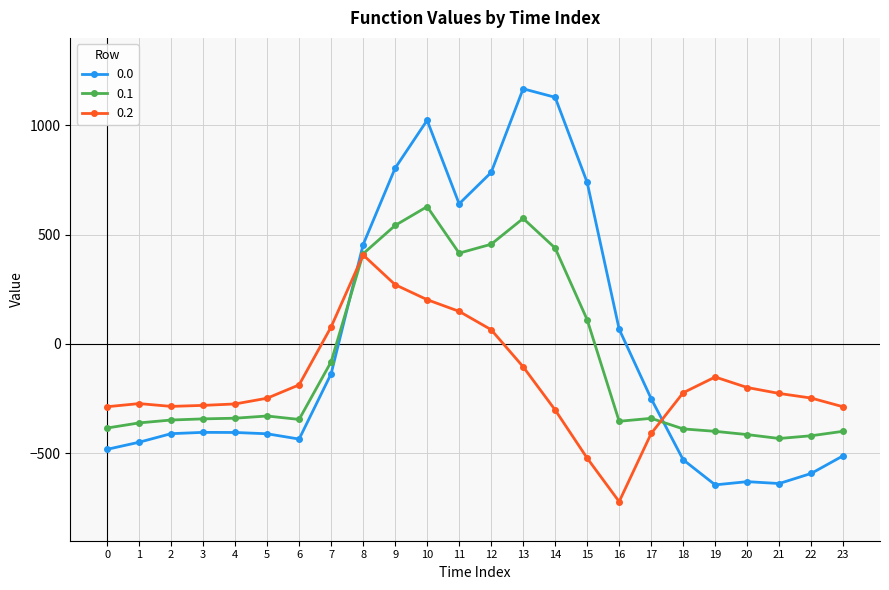

True or false: 0.1 has more than 0 points higher than both neighbors.

True